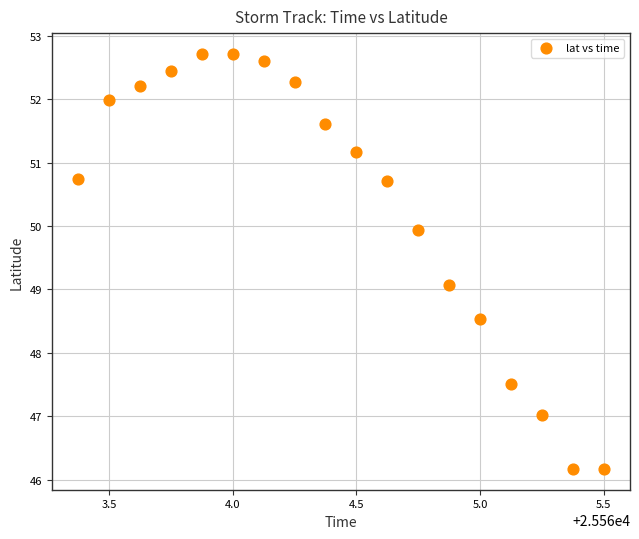

What is the range of X values (max minus min)?

2.1